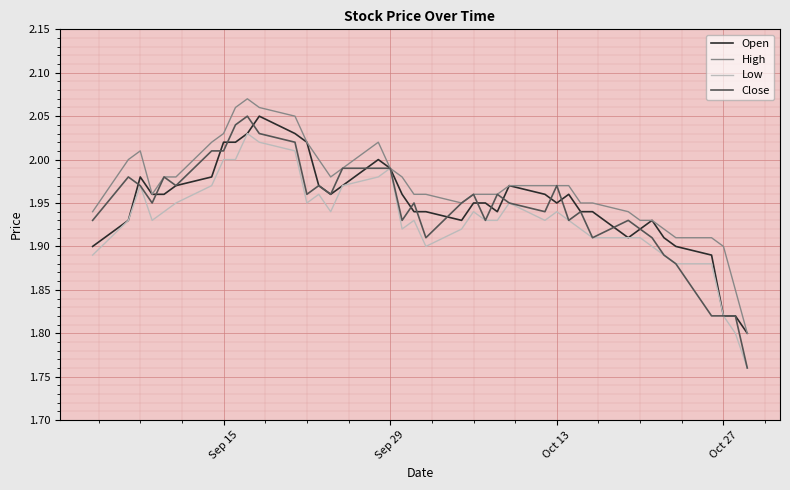

How many series are shown in this chart?

4